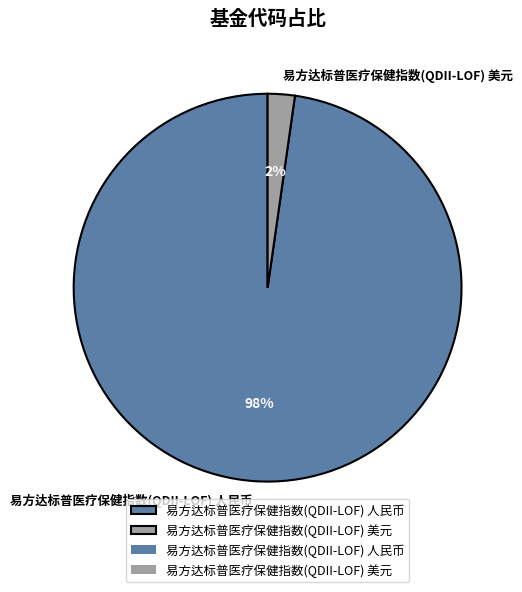

To the nearest percent, what portion does 易方达标普医疗保健指数(QDII-LOF) 人民币 represent?

98%